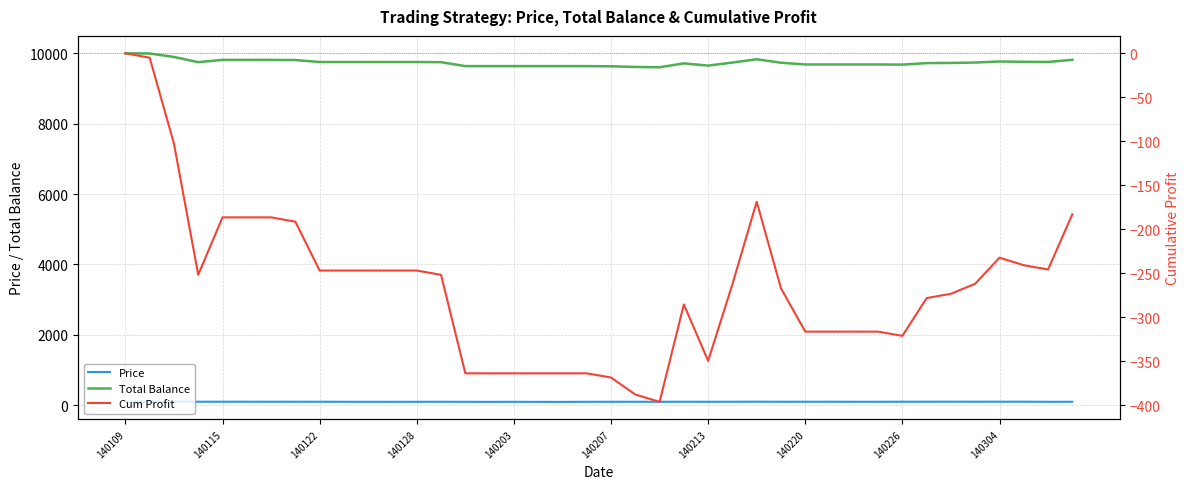

How many series are shown in this chart?

3